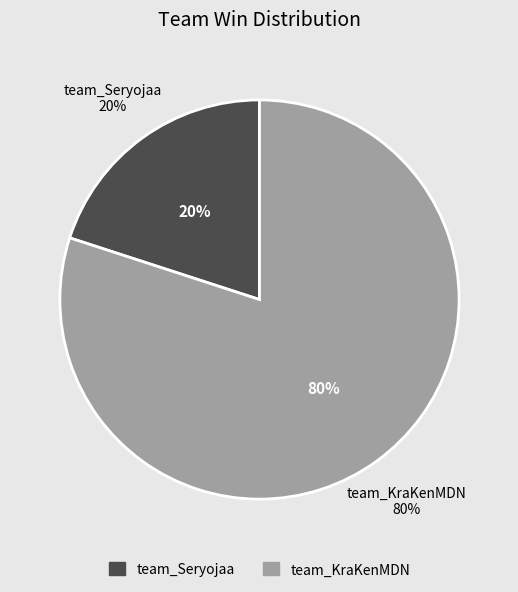

Does team_Seryojaa account for over 50% of the chart?

No